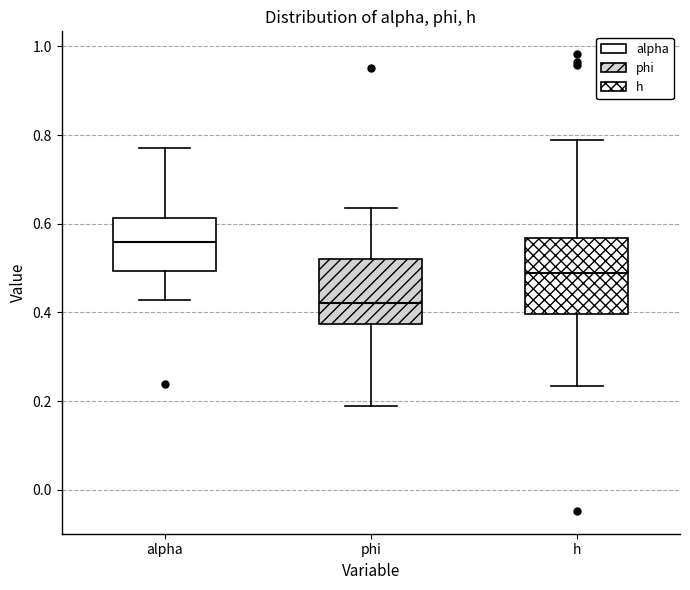

Reading left to right, transcribe this box plot: for each box, give where its median line is, the range the box spans, and where its two whiskers end, as read against the y-axis. The values are not printed on the chart, so give them approximately, as read against the axis.

alpha: median 0.56, box 0.50 to 0.62, whiskers 0.42 to 0.76
phi: median 0.42, box 0.38 to 0.52, whiskers 0.18 to 0.64
h: median 0.48, box 0.40 to 0.56, whiskers 0.24 to 0.78